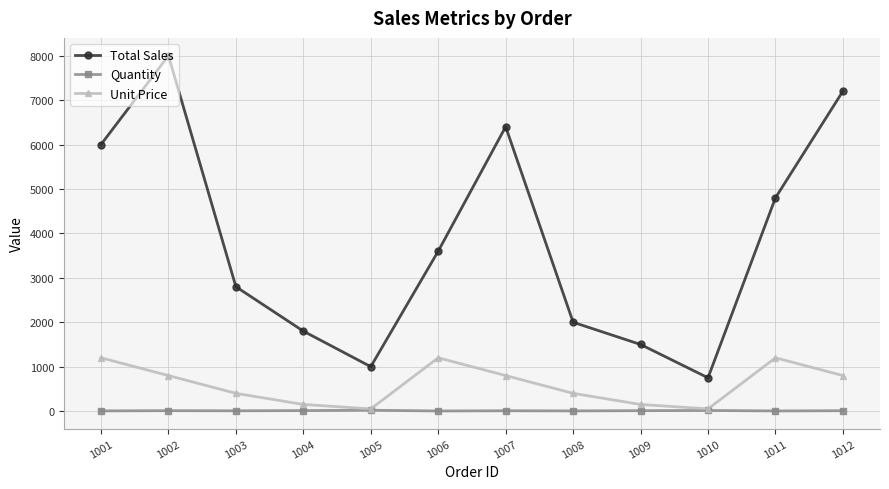

Is this an area chart (filled region under the line)?

No